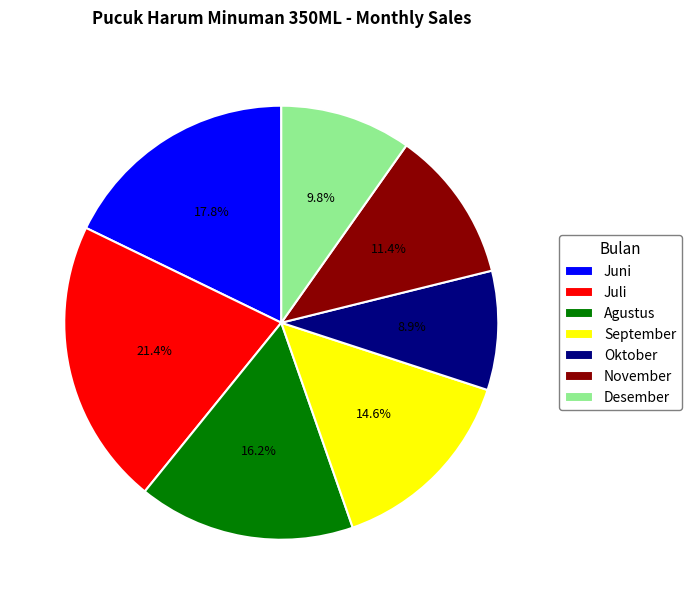

To the nearest percent, what percentage of the pie is Oktober?

9%